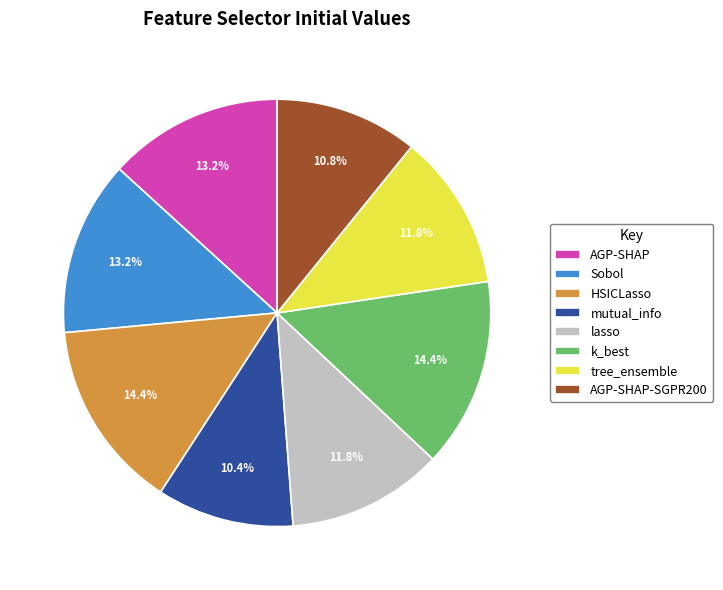

Do lasso and k_best together represent more than half of the pie?

No